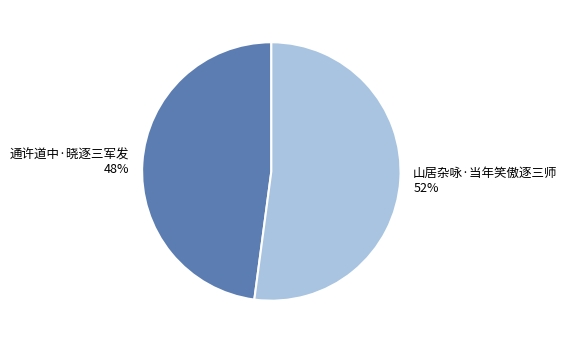

To the nearest percent, what is the difference between the largest and smallest slice percentages?

4%